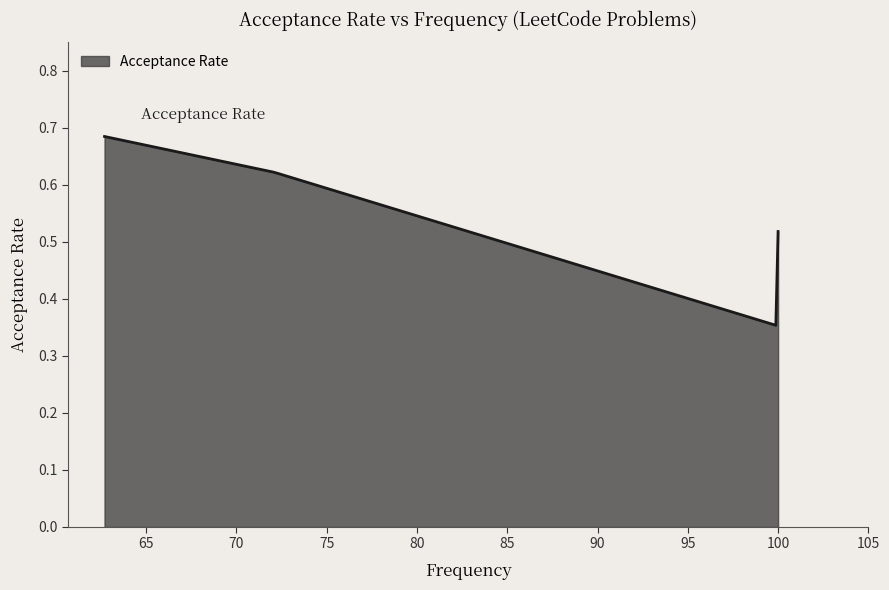

What is the difference between the maximum and minimum values?

0.3